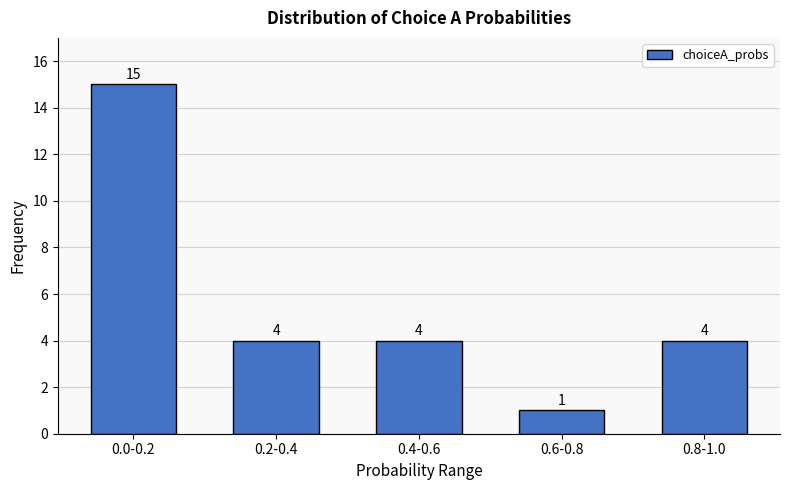

Reading left to right, what are all the values shown in this chart?

0.0-0.2=15	0.2-0.4=4	0.4-0.6=4	0.6-0.8=1	0.8-1.0=4